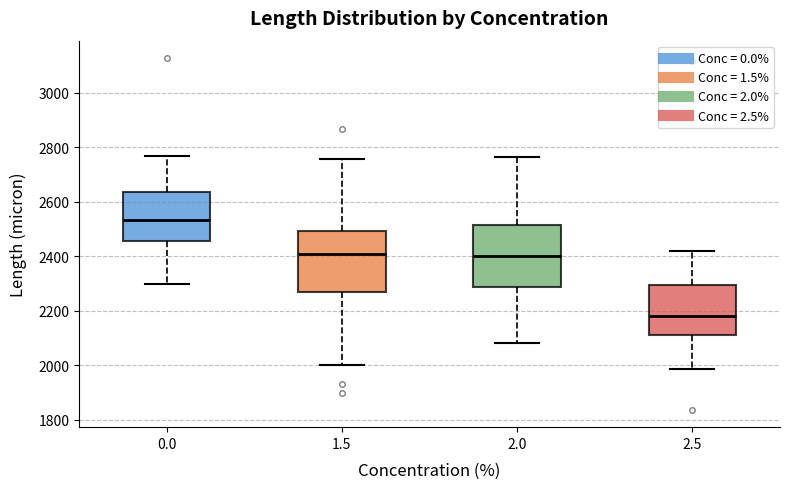

Reading left to right, transcribe this box plot: for each box, give where its median line is, the range the box spans, and where its two whiskers end, as read against the y-axis. The values are not printed on the chart, so give them approximately, as read against the axis.

0.0: median 2540, box 2460 to 2640, whiskers 2300 to 2760
1.5: median 2400, box 2260 to 2500, whiskers 2000 to 2760
2.0: median 2400, box 2280 to 2520, whiskers 2080 to 2760
2.5: median 2180, box 2120 to 2300, whiskers 1980 to 2420